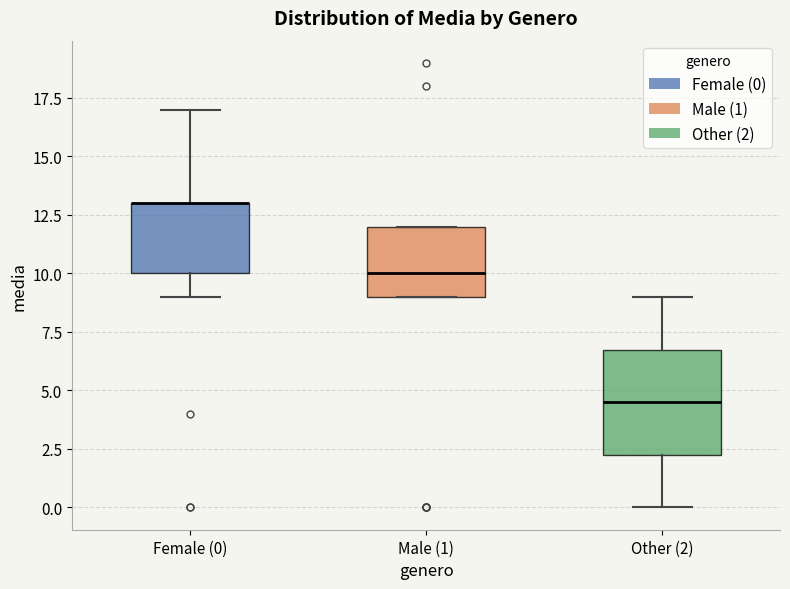

Reading left to right, read every box against the y-axis: the position of its median line, the range the box covers, and the ends of its whiskers. The values are not printed on the chart, so give them approximately, as read against the axis.

Female (0): median 13.0 (drawn on the box's upper edge), box 10.0 to 13.0, whiskers 9.0 to 17.0
Male (1): median 10.0, box 9.0 to 12.0, whiskers 9.0 to 12.0
Other (2): median 4.5, box 2.5 to 7.0, whiskers 0.0 to 9.0